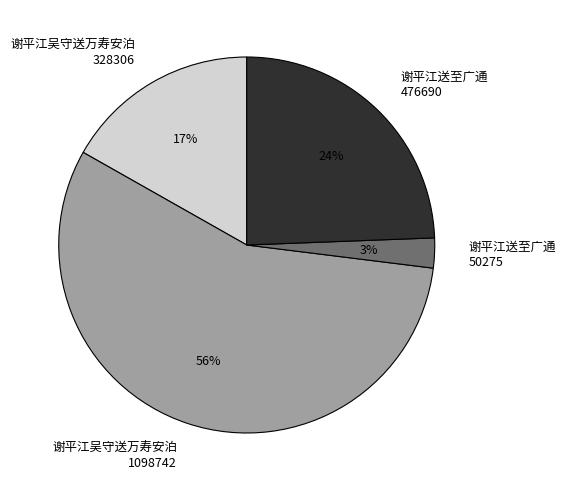

Which category accounts for the majority?

谢平江吴守送万寿安泊 1098742